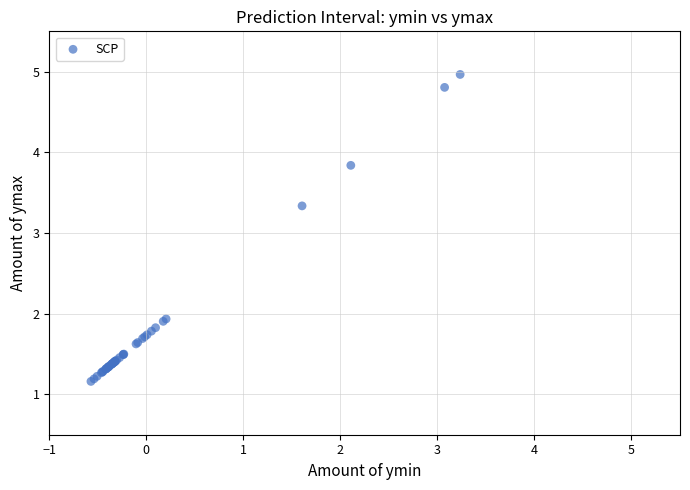

What Y value in the scatter plot is closest to 3?

3.3